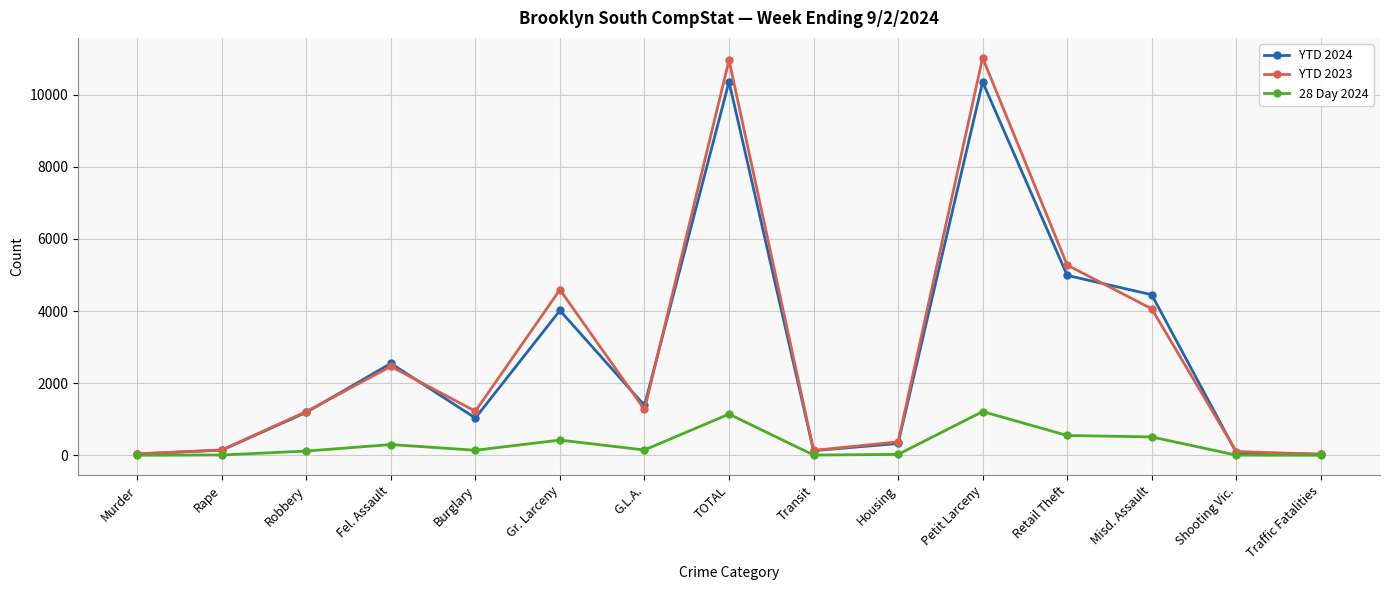

What is the total value across all series at Retail Theft?

10813